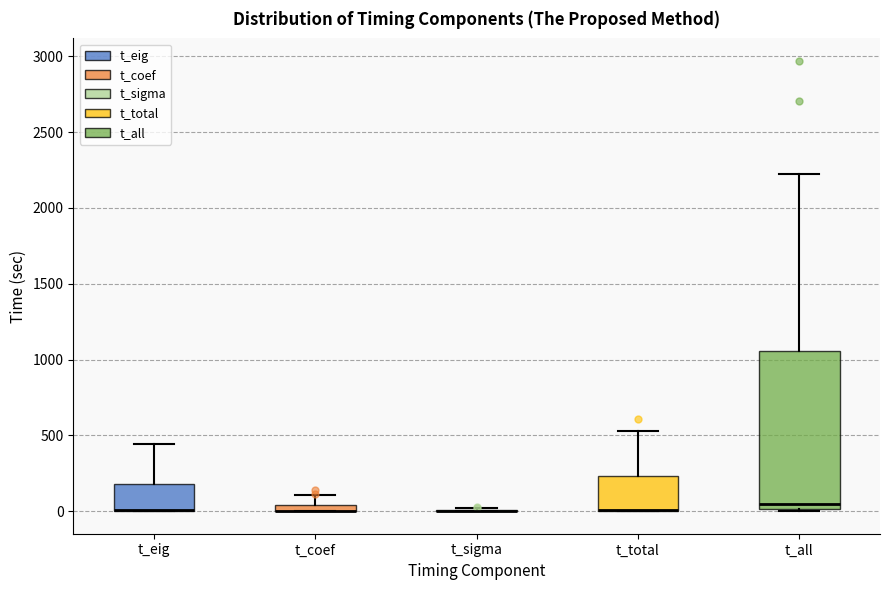

Where is the lower edge of the box for t_all on the y-axis? The values are not printed on the chart, so give them approximately, as read against the axis.

0